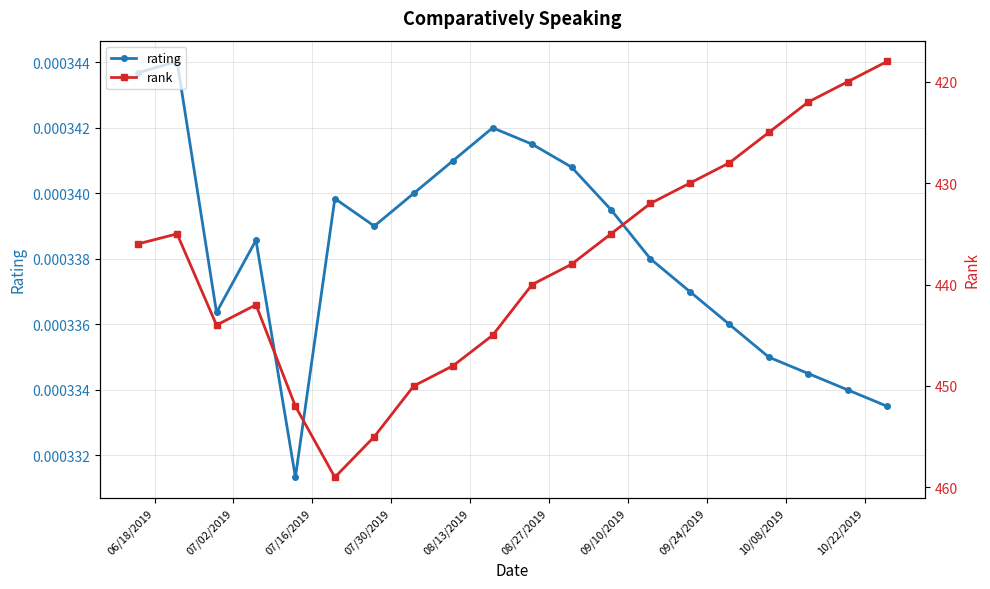

Rank the series by their maximum value, from highest to lowest.

rank, rating